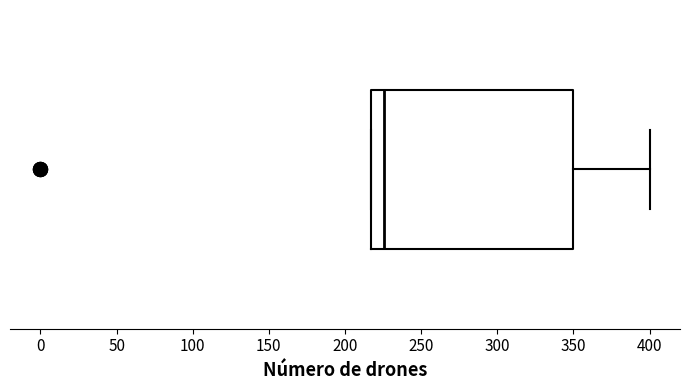

Read this box plot against the x-axis: the position of the median line, the range covered by the box, and the ends of both whiskers. The values are not printed on the chart, so give them approximately, as read against the axis.

median 225, box 215 to 350, whiskers 215 to 400